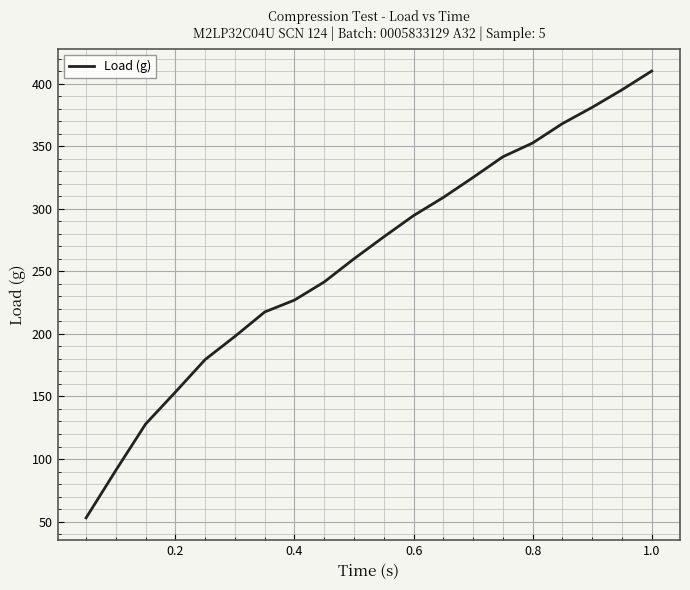

What is the difference between the maximum and second lowest values?

319.0